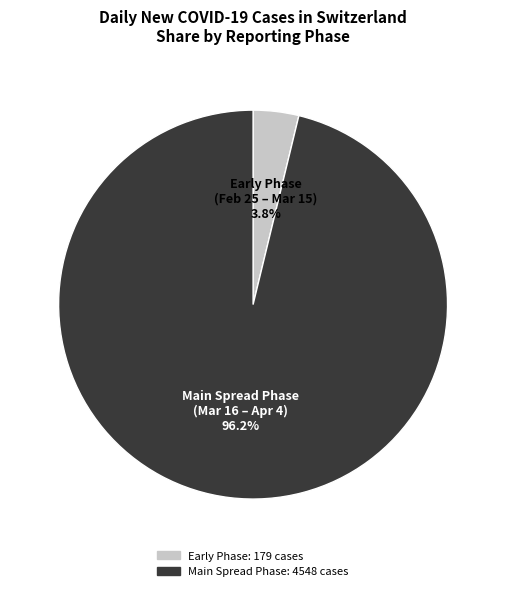

Is there a majority slice in this chart?

Yes